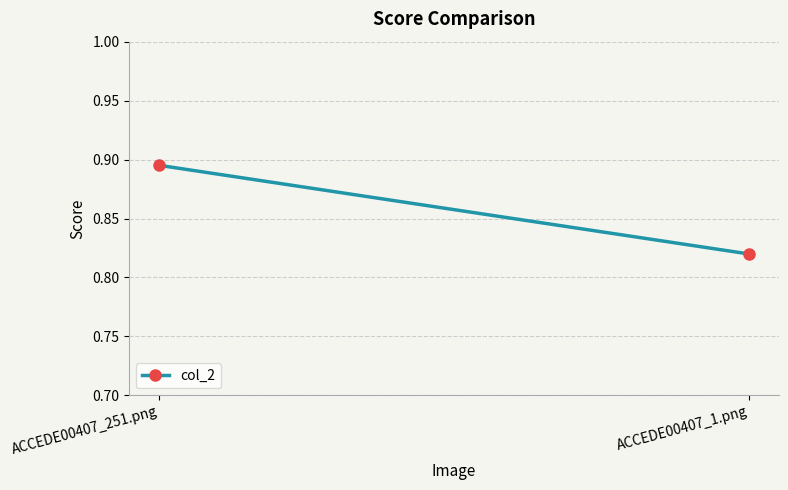

What is the average value?

0.9